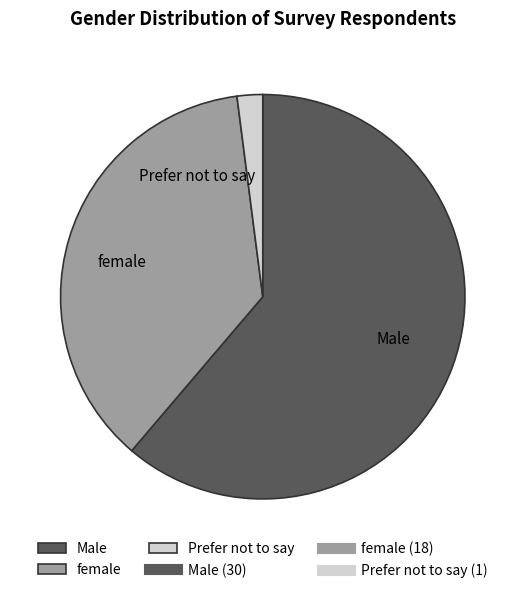

What is the ratio of the value at female to the value at Male?

0.6